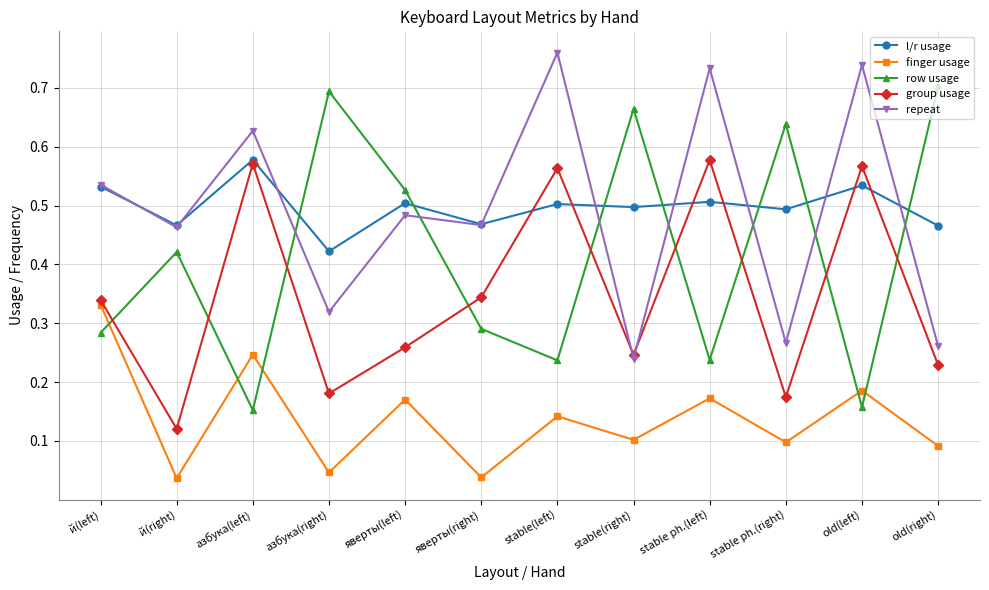

At which label is l/r usage closest to 0?

азбука(right)